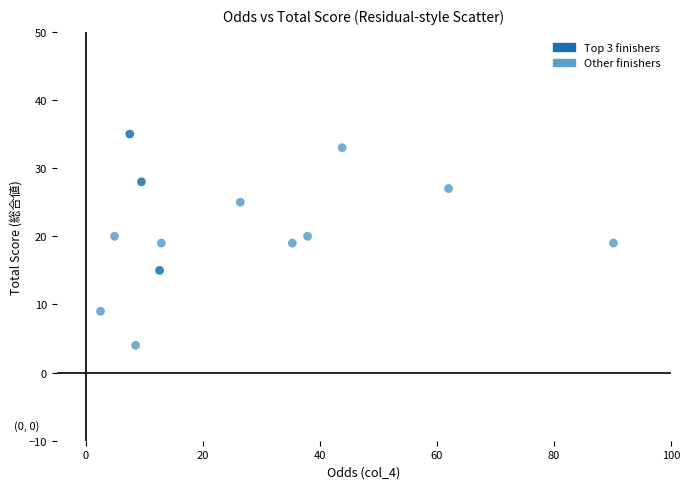

How many data points are displayed?

13